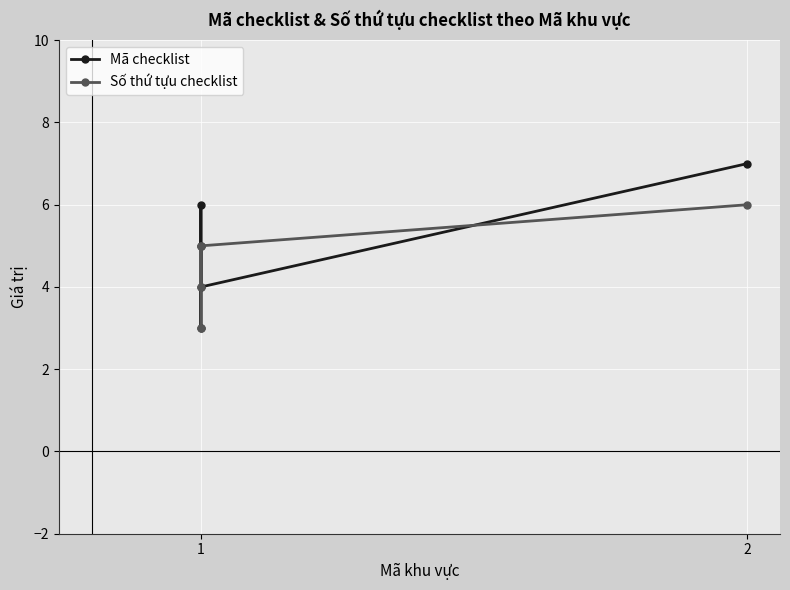

Rank the series by their average value, from highest to lowest.

Mã checklist, Số thứ tựu checklist